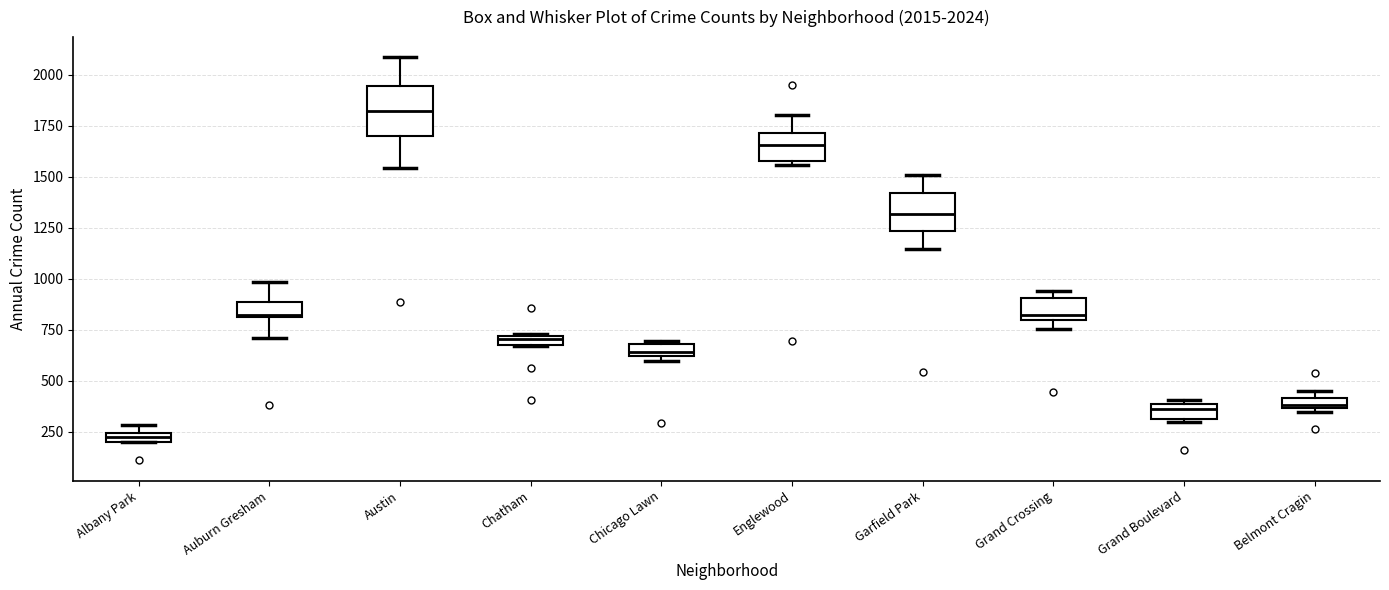

Which box has the lowest median line?

Albany Park